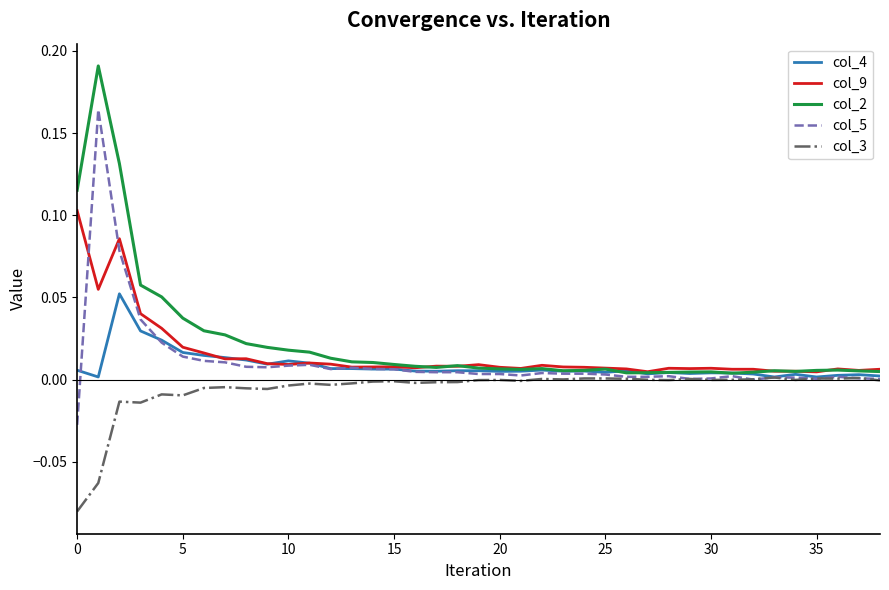

List the series in order of their peak value, lowest first.

col_3, col_4, col_9, col_5, col_2